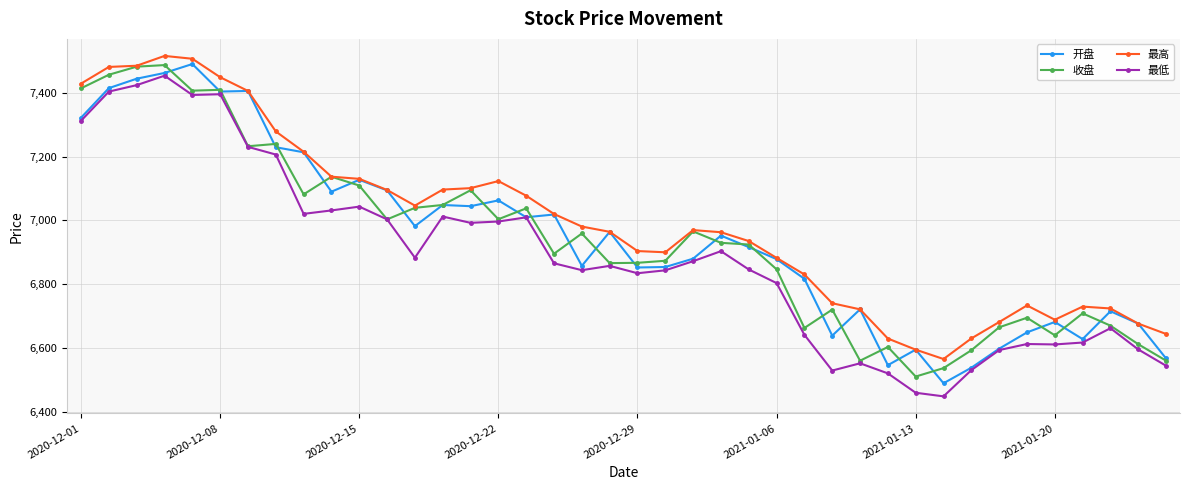

What is the value of the 最高 point at the 21st from the left?

6903.9